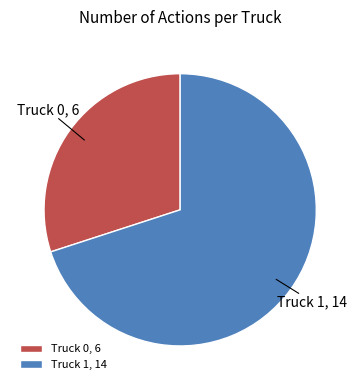

The Truck 0 slice represents 30% of the pie. True or false?

True